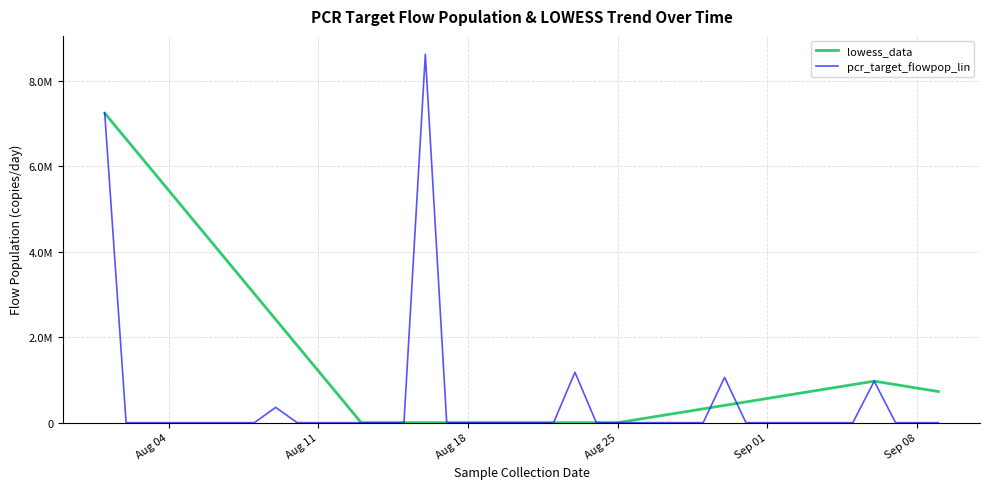

What is the difference between the second highest and second lowest values in the lowess_data series?

6643497.2